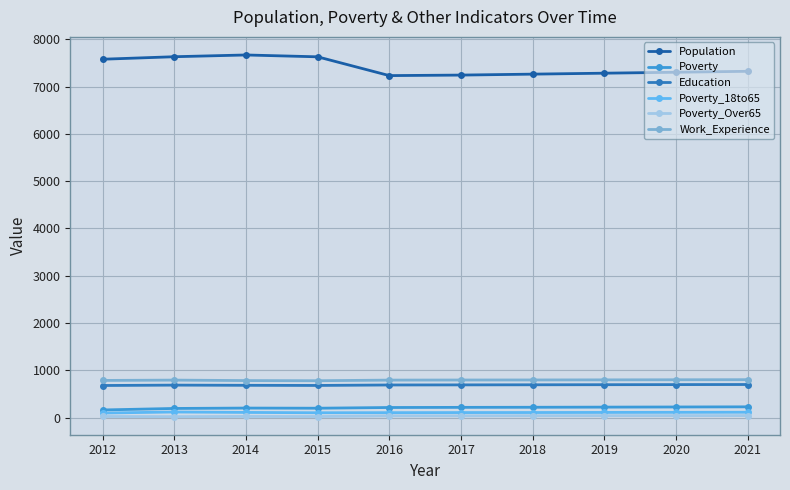

Does the chart display data point markers on the line(s)?

Yes